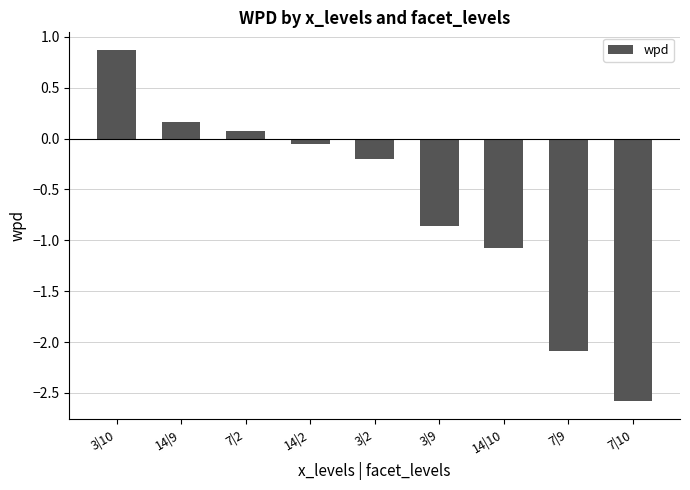

Rank the categories by value from highest to lowest.

3|10, 14|9, 7|2, 14|2, 3|2, 3|9, 14|10, 7|9, 7|10